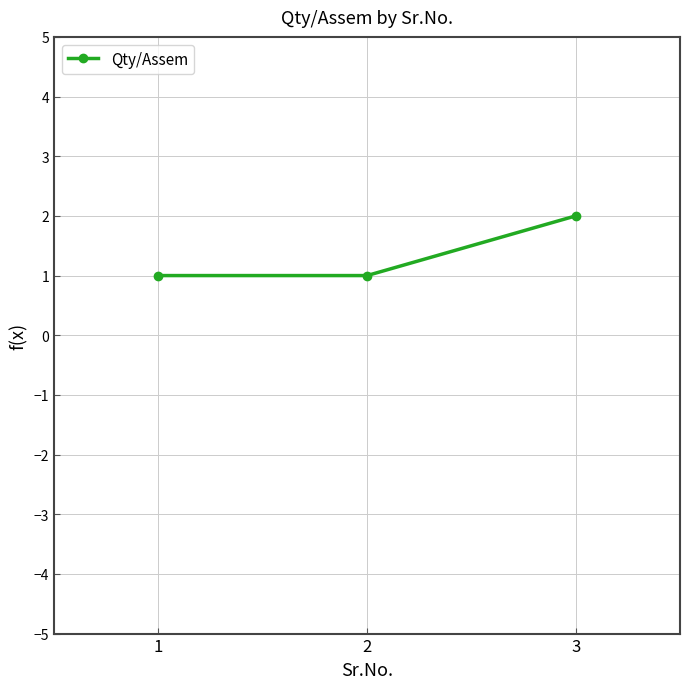

Which category has the highest value across all series?

3